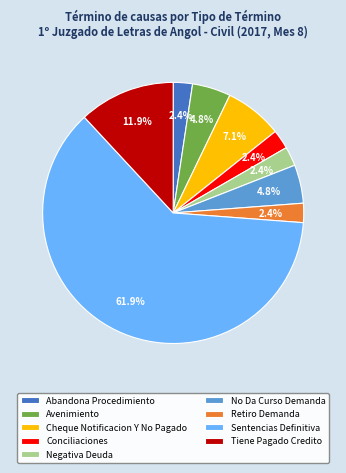

Is the sum of Avenimiento and Retiro Demanda greater than half?

No